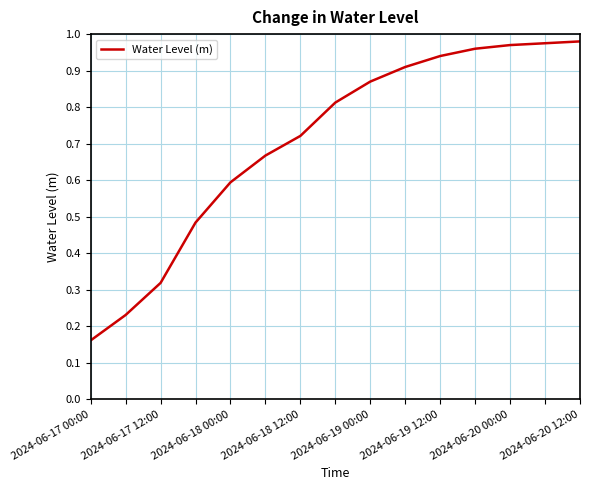

What is the difference between the second highest and second lowest values?

0.7